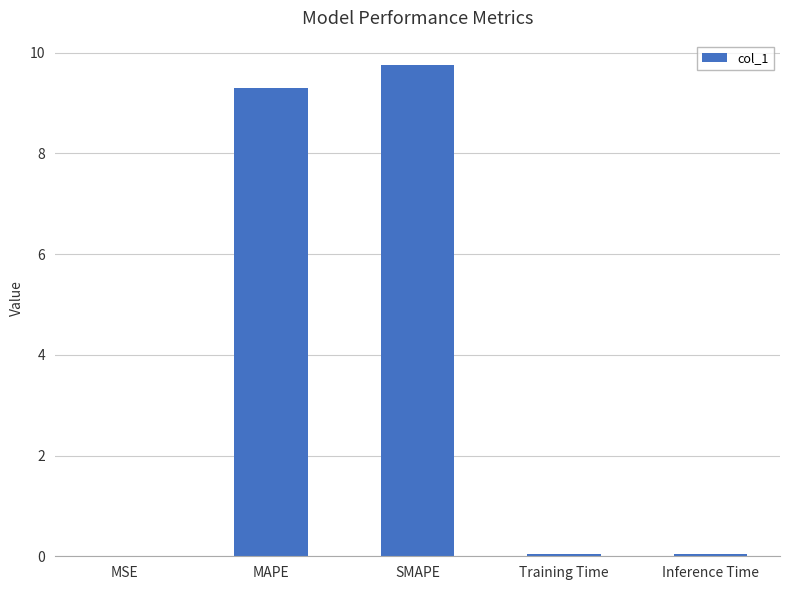

How many distinct data groups are displayed?

1